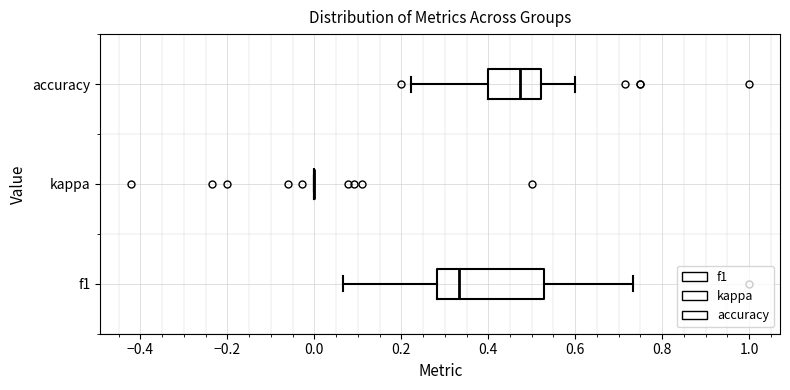

Reading bottom to top, read every box against the x-axis: the position of its median line, the range the box covers, and the ends of its whiskers. The values are not printed on the chart, so give them approximately, as read against the axis.

f1: median 0.34, box 0.28 to 0.52, whiskers 0.06 to 0.74
kappa: box collapsed to a line at 0.00, whiskers 0.00 to 0.00
accuracy: median 0.48, box 0.40 to 0.52, whiskers 0.22 to 0.60